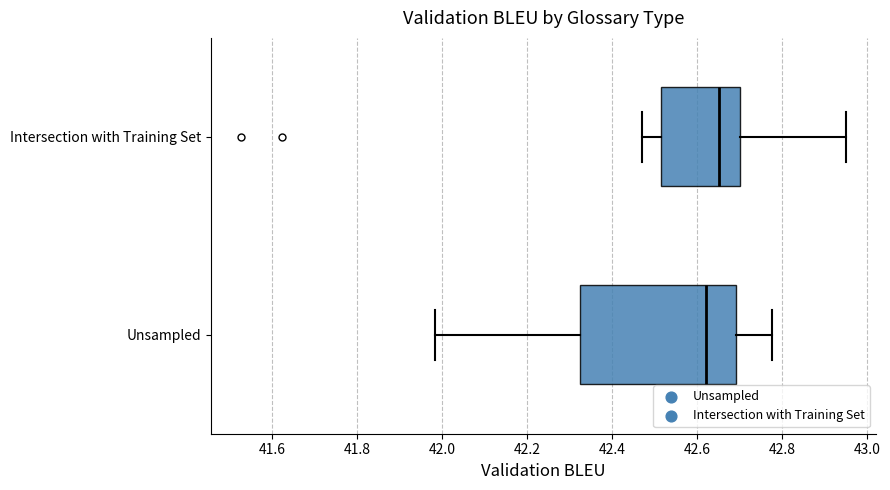

Comparing the boxes themselves (not the whiskers), which one is the widest?

Unsampled